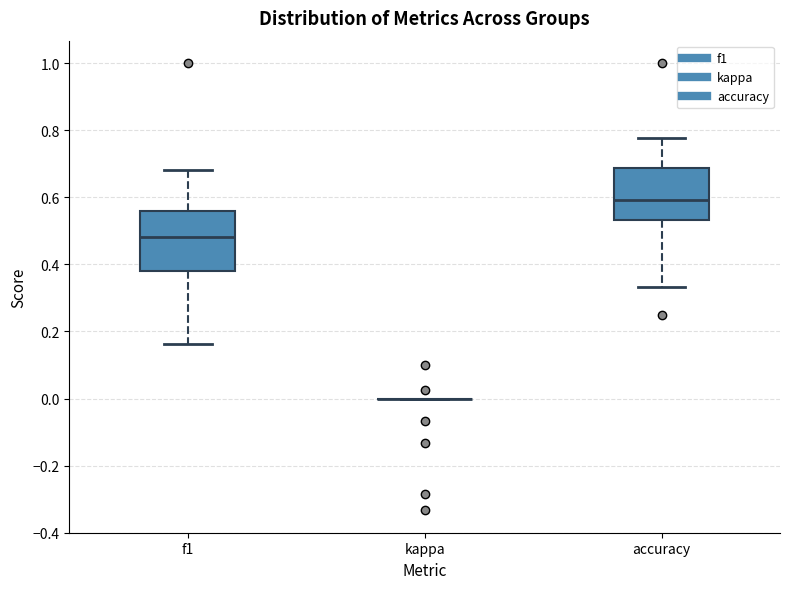

Reading left to right, read every box against the y-axis: the position of its median line, the range the box covers, and the ends of its whiskers. The values are not printed on the chart, so give them approximately, as read against the axis.

f1: median 0.48, box 0.38 to 0.56, whiskers 0.16 to 0.68
kappa: box collapsed to a line at 0.00, whiskers 0.00 to 0.00
accuracy: median 0.60, box 0.54 to 0.68, whiskers 0.34 to 0.78